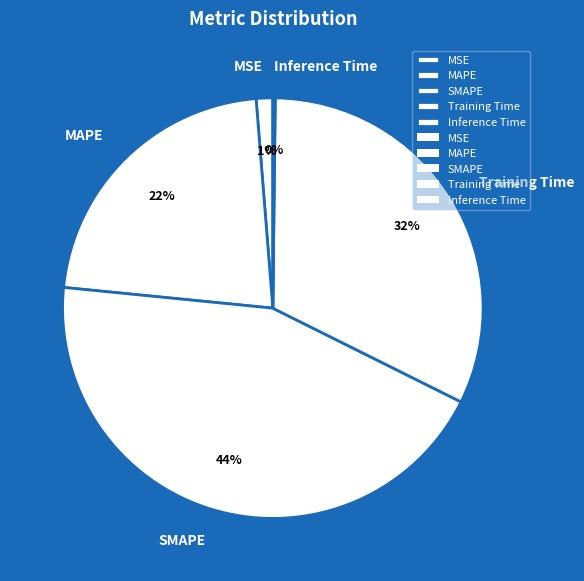

Does Training Time represent more than half of the total?

No